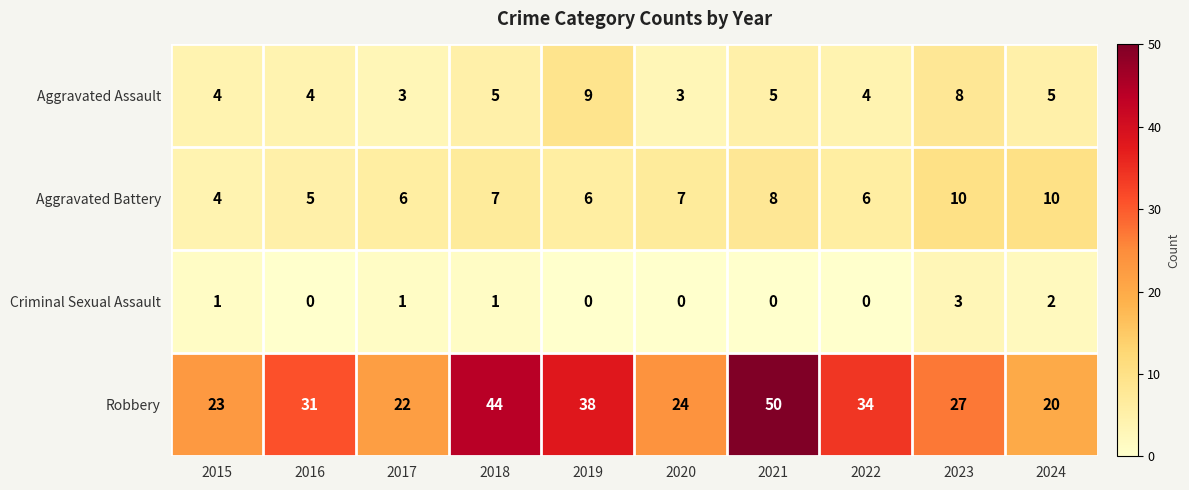

What is the difference between the maximum and second lowest values in the Robbery series?

28